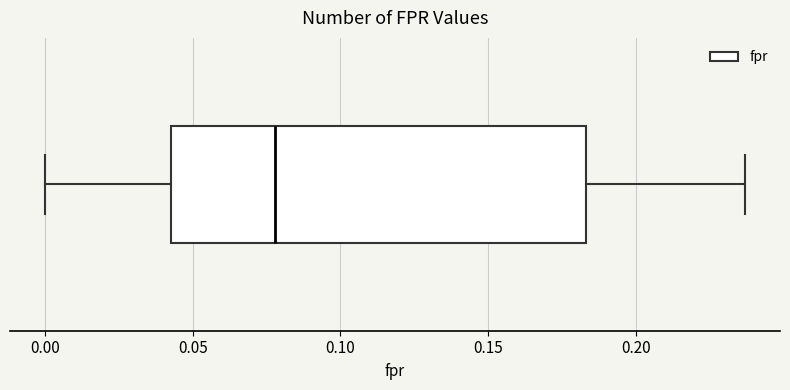

Where does the left whisker of the box end on the x-axis? The values are not printed on the chart, so give them approximately, as read against the axis.

0.000